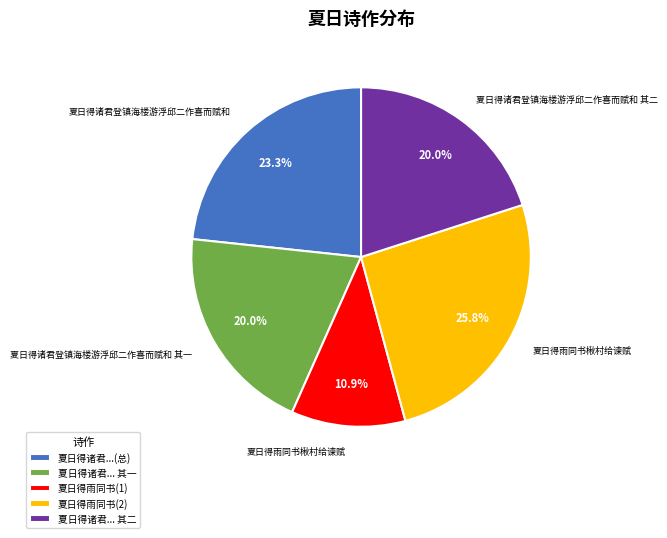

Combined, do 夏日得诸君... 其二 and 夏日得雨同书(1) account for over 50%?

No